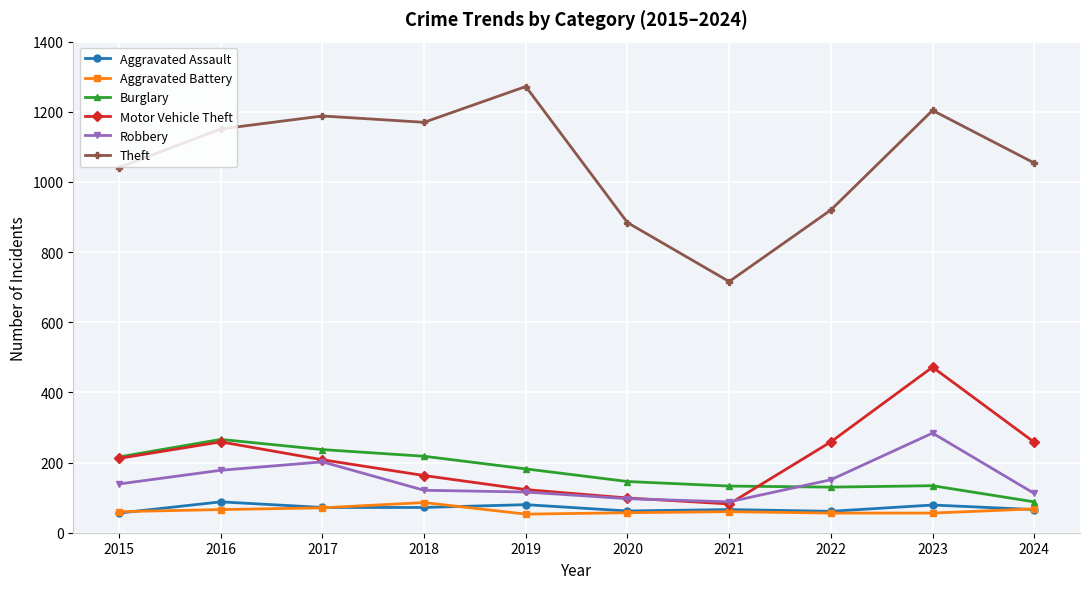

How many interior local valleys does the Theft series have?

2